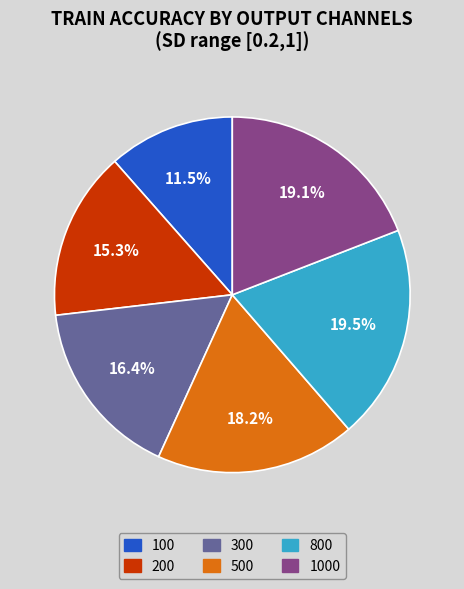

Which has a higher value, 200 or 300?

300